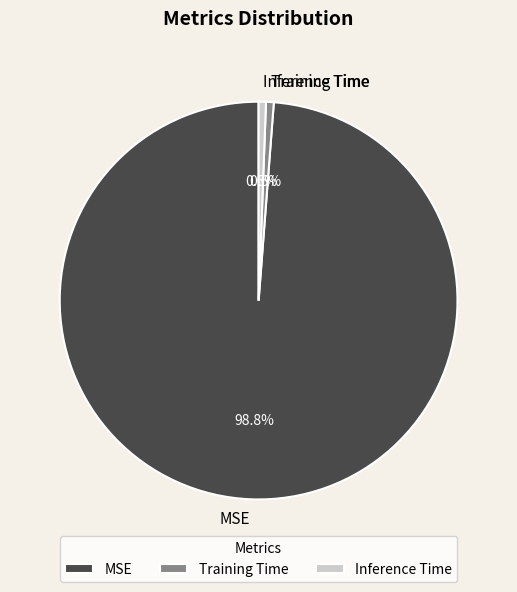

Which category has the biggest portion of the pie?

MSE